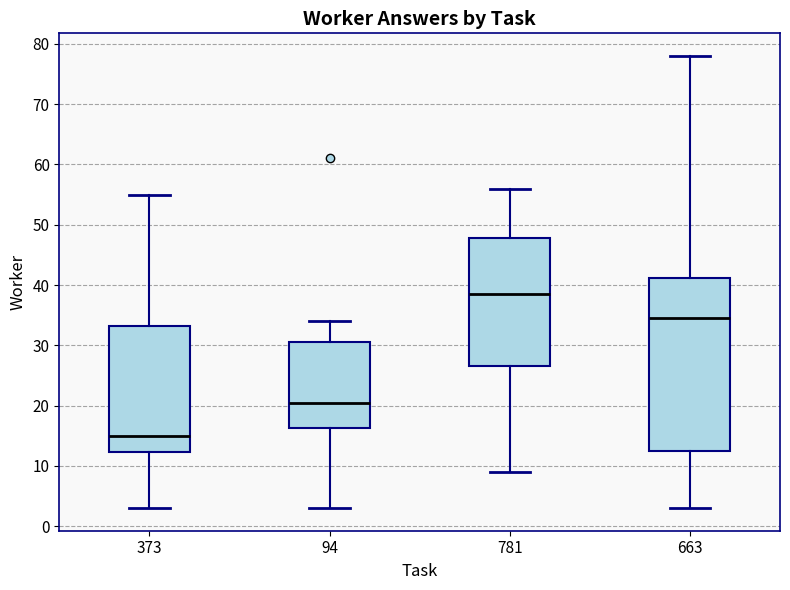

Where does the median line of the box at x = 781 sit on the y-axis? The values are not printed on the chart, so give them approximately, as read against the axis.

39